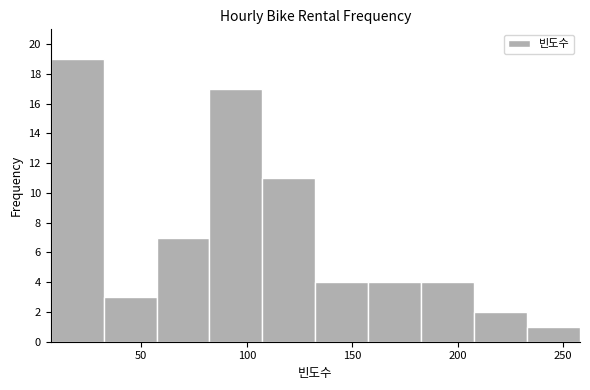

Reading left to right, transcribe this chart: for each bar, give the range it covers on the x-axis and its height. Neither the bar edges nor the heights are printed on the chart, so give them approximately, as read against the axes.

5 to 30: 19
30 to 55: 3
55 to 80: 7
80 to 105: 17
105 to 135: 11
135 to 160: 4
160 to 185: 4
185 to 210: 4
210 to 235: 2
235 to 260: 1